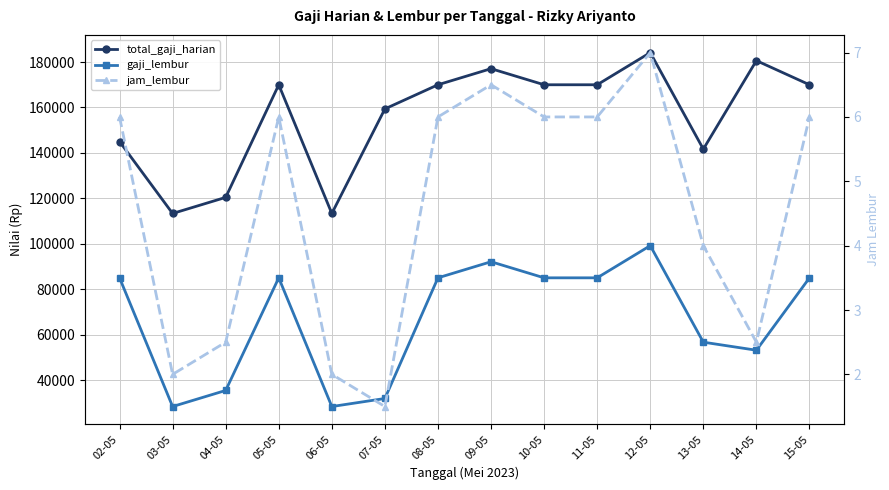

Is it true that total_gaji_harian equals 177083.3 at 09-05?

True